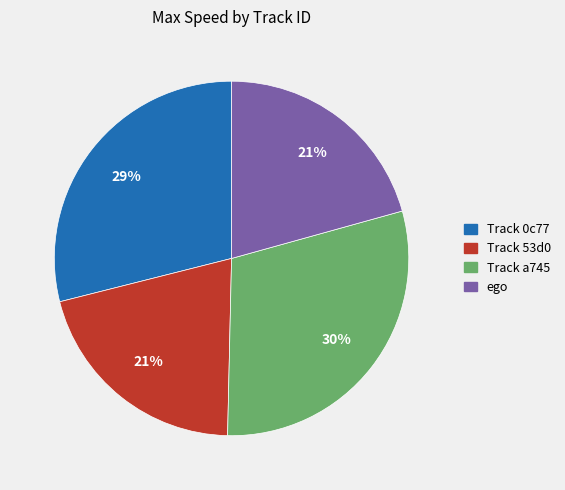

How many segments does this pie chart have?

4